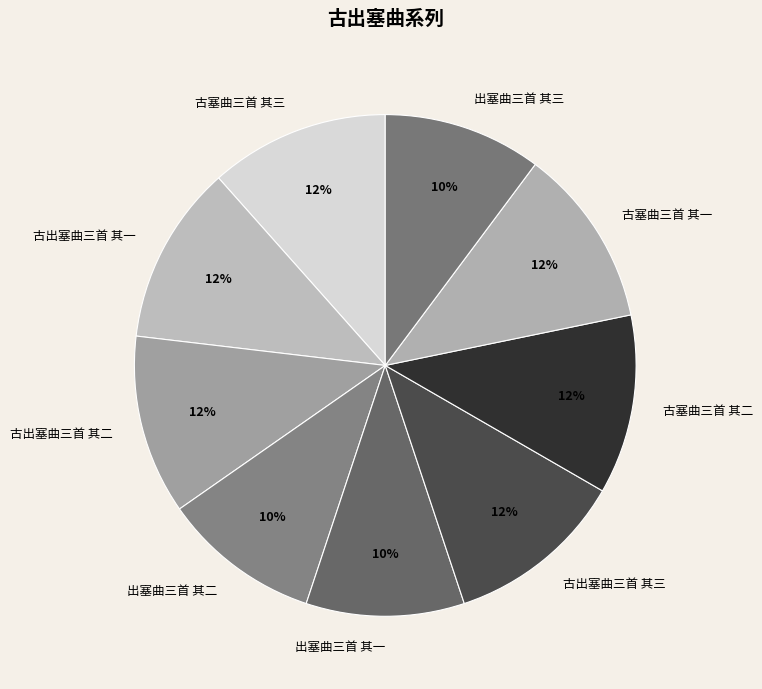

Does any single category account for the majority?

No